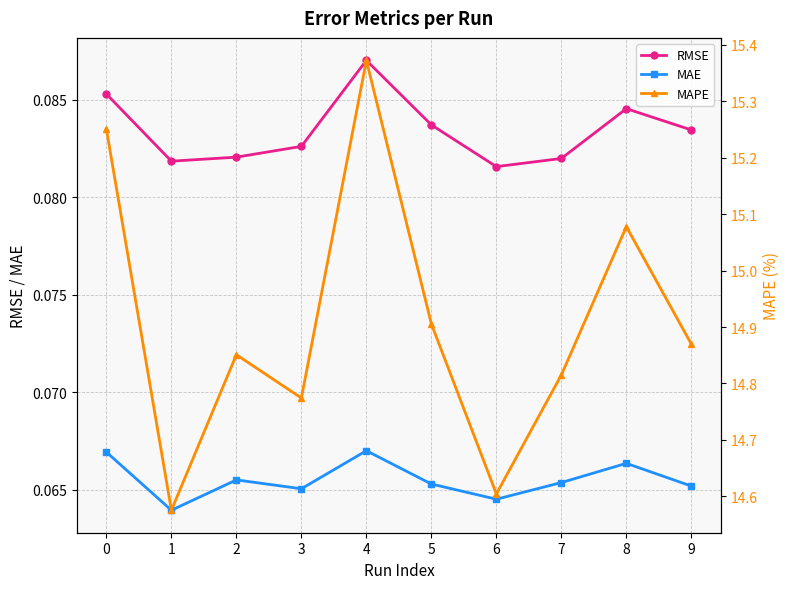

Reading right to left, list all the values displayed in this chart.

RMSE: 9=0.1	8=0.1	7=0.1	6=0.1	5=0.1	4=0.1	3=0.1	2=0.1	1=0.1	0=0.1
MAE: 9=0.1	8=0.1	7=0.1	6=0.1	5=0.1	4=0.1	3=0.1	2=0.1	1=0.1	0=0.1
MAPE: 9=14.9	8=15.1	7=14.8	6=14.6	5=14.9	4=15.4	3=14.8	2=14.9	1=14.6	0=15.3